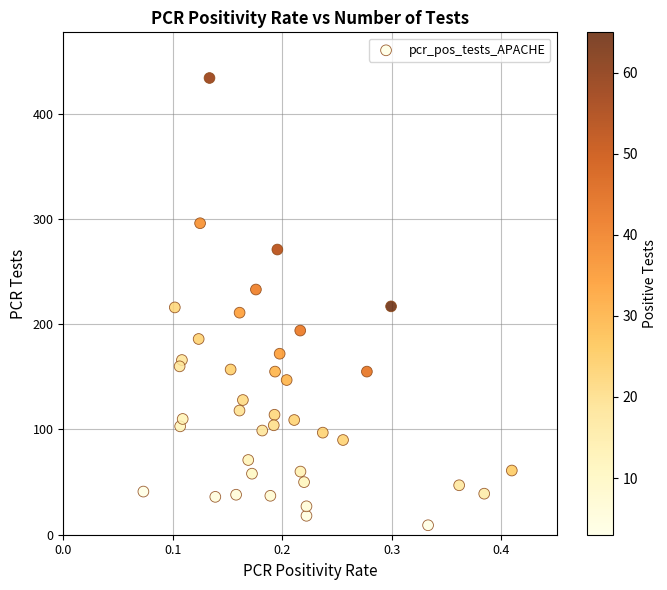

What is the range of Y values (max minus min)?

425